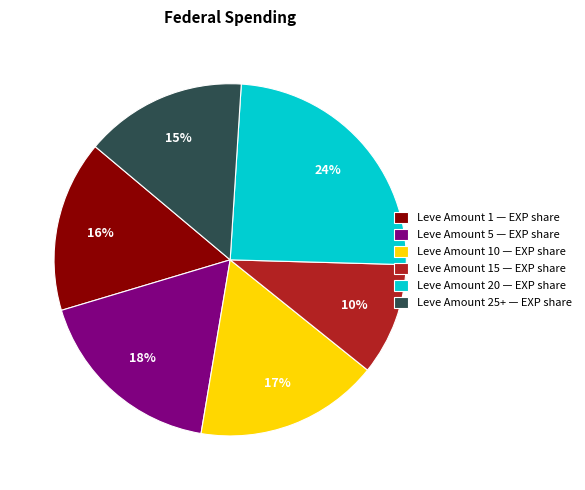

Between Leve Amount 15 — EXP share and Leve Amount 5 — EXP share, which is larger?

Leve Amount 5 — EXP share